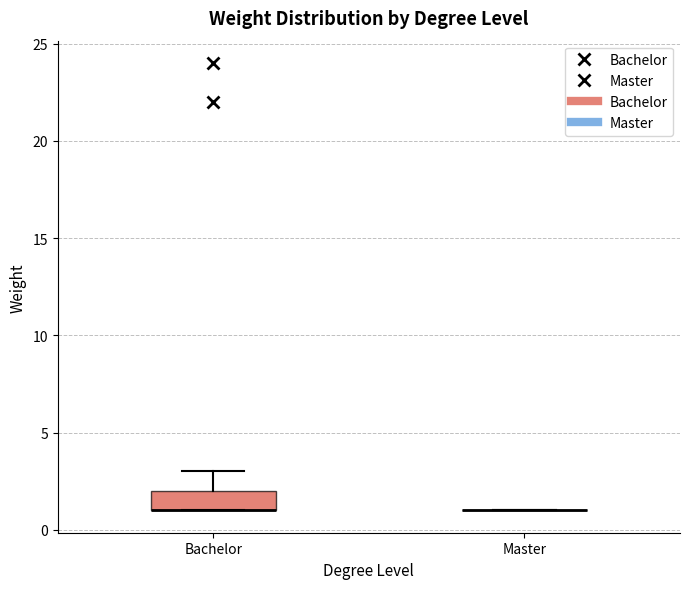

Which box is the tallest, from its lower edge to its upper edge?

Bachelor